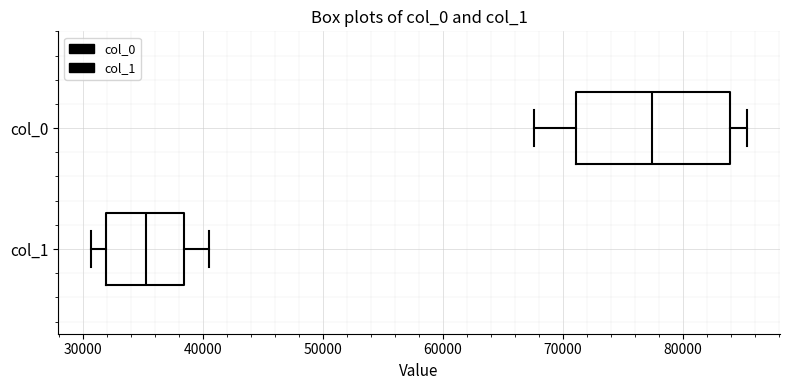

Reading bottom to top, read every box against the x-axis: the position of its median line, the range the box covers, and the ends of its whiskers. The values are not printed on the chart, so give them approximately, as read against the axis.

col_1: median 35000, box 32000 to 38000, whiskers 31000 to 40000
col_0: median 77000, box 71000 to 84000, whiskers 68000 to 85000